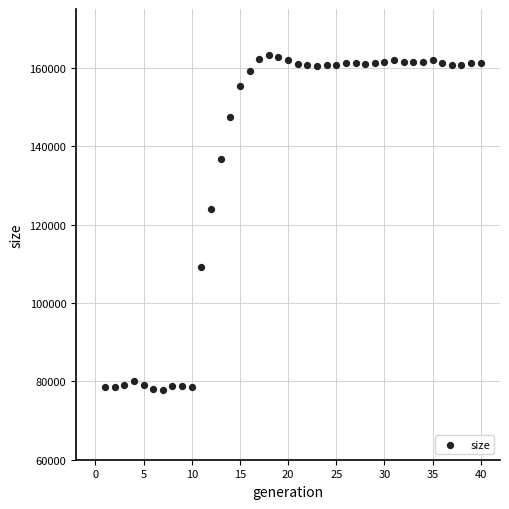

What Y value in the scatter plot is closest to 120545?

123978